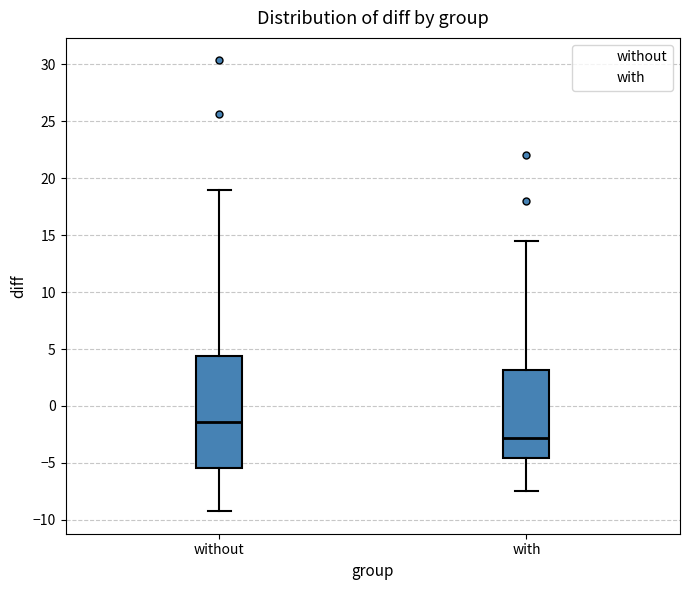

Which box's median line is the highest?

without